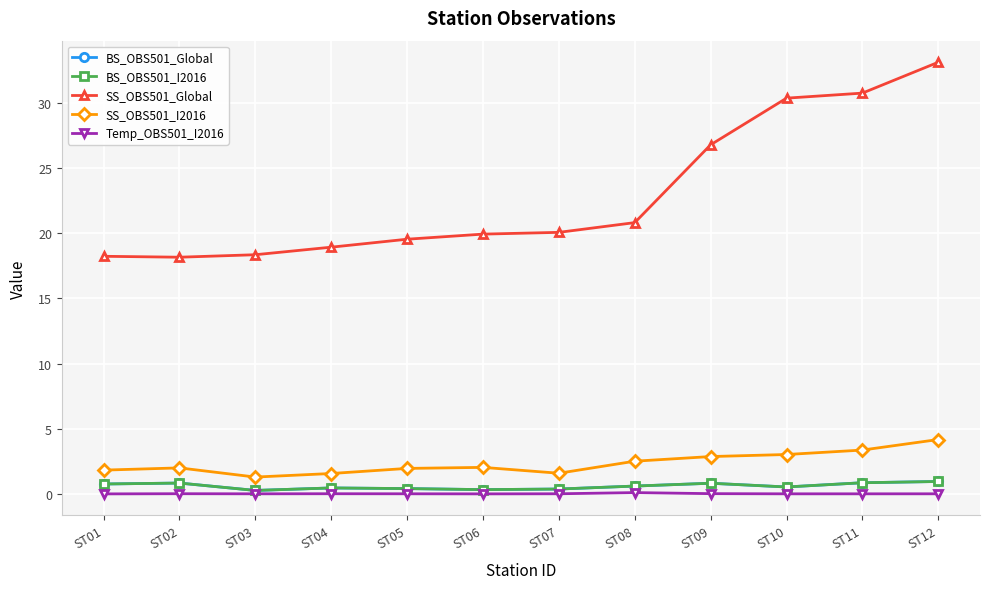

What value does the SS_OBS501_Global series have at ST06?

19.9